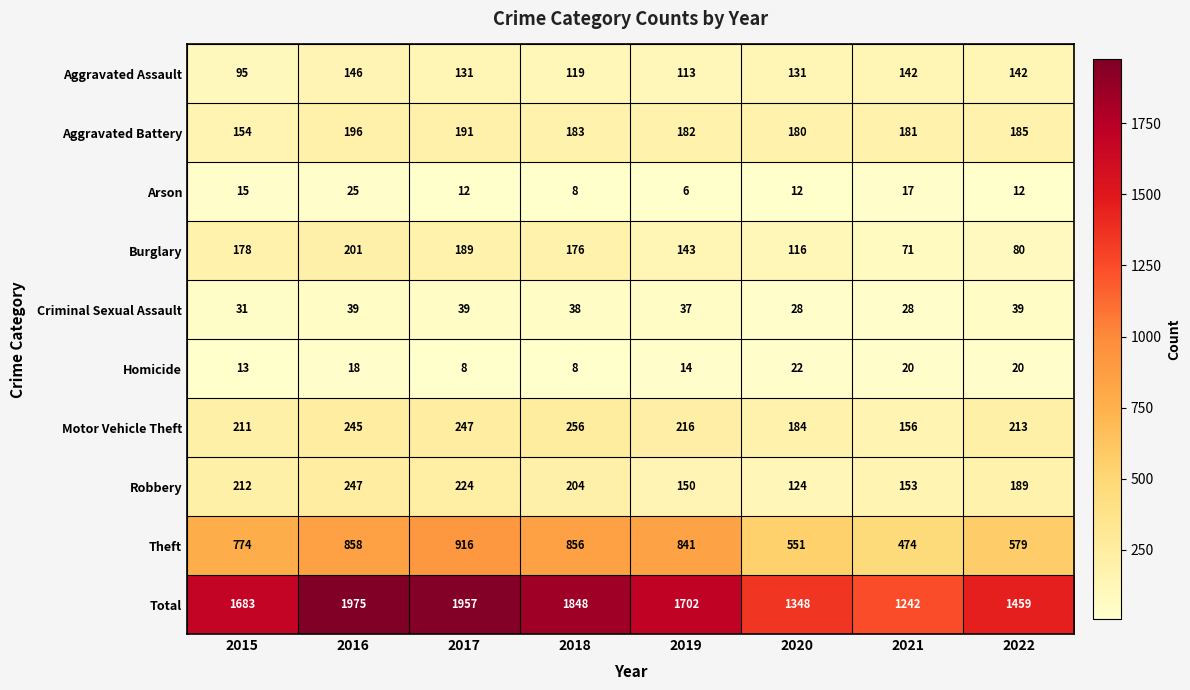

Is it true that Homicide equals 2 at 2018?

False